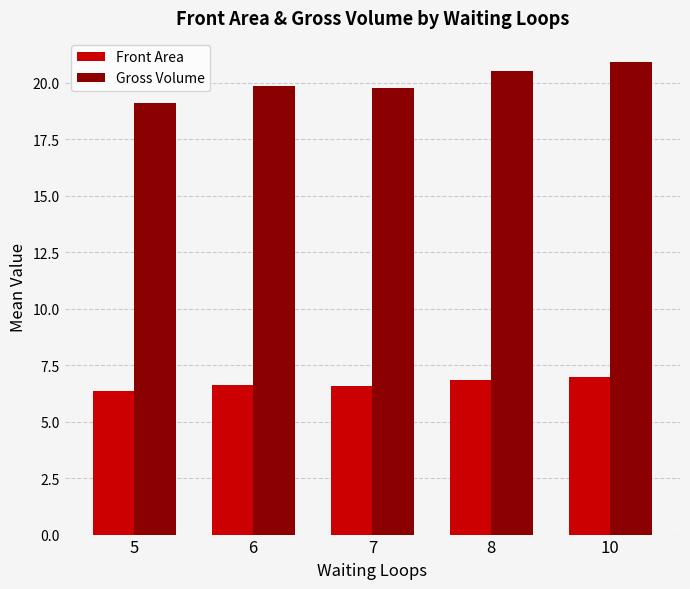

Read the Gross Volume value at 7.

19.8